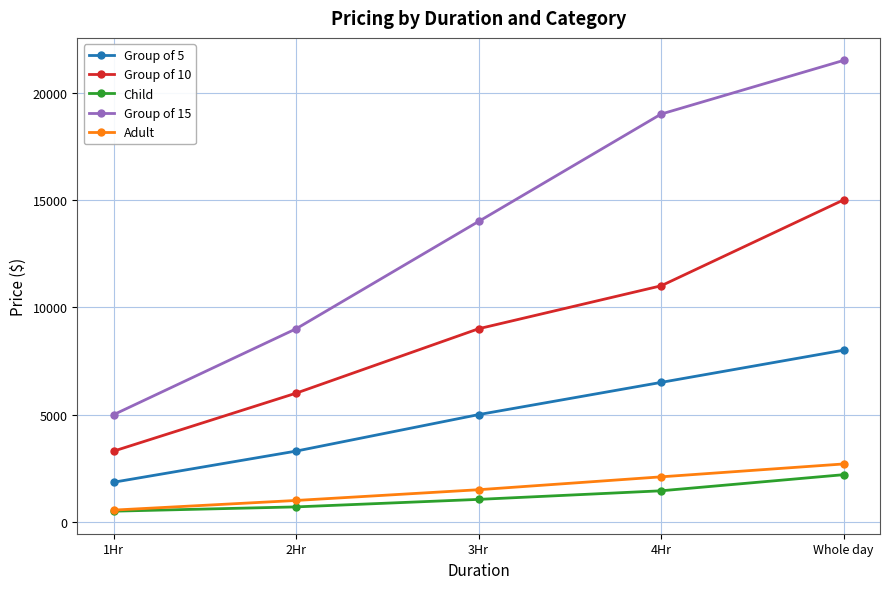

True or false: Group of 15 has a value of 15980 at 2Hr.

False